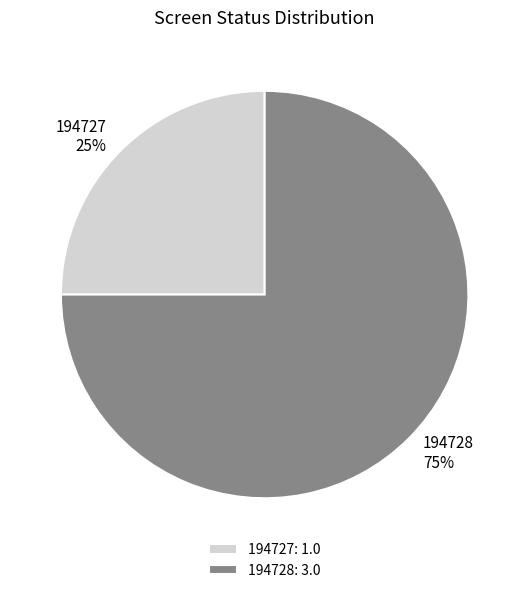

Combined, do 194728 and 194727 account for over 50%?

Yes